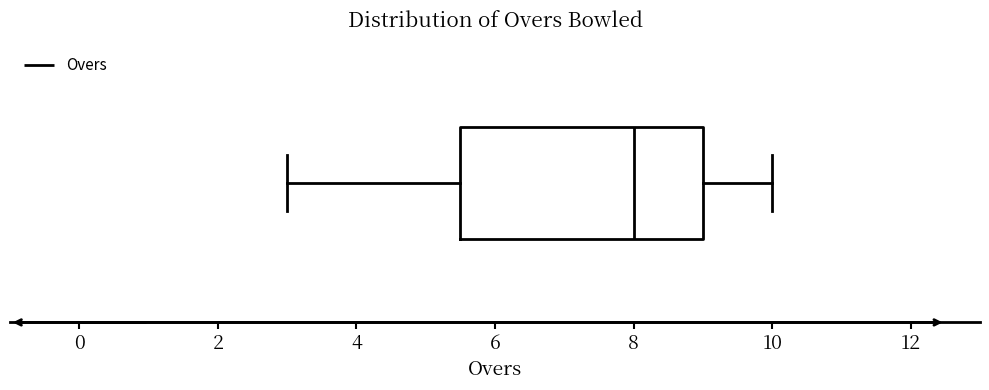

Where does the median line of the box sit on the x-axis? The values are not printed on the chart, so give them approximately, as read against the axis.

8.0